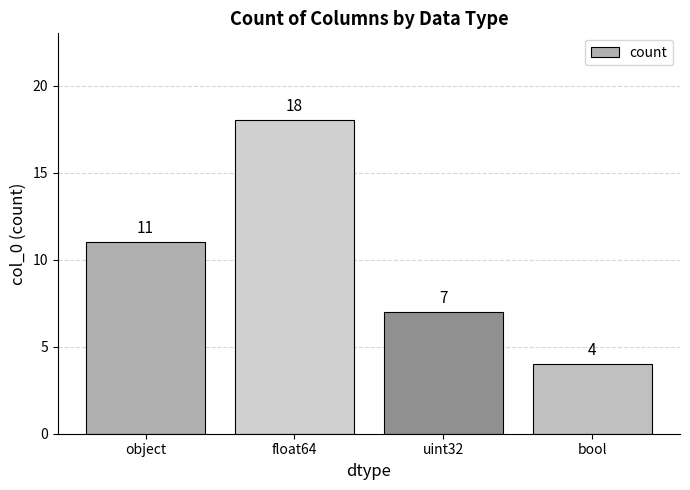

The chart shows a value of 7 at uint32. True or false?

True